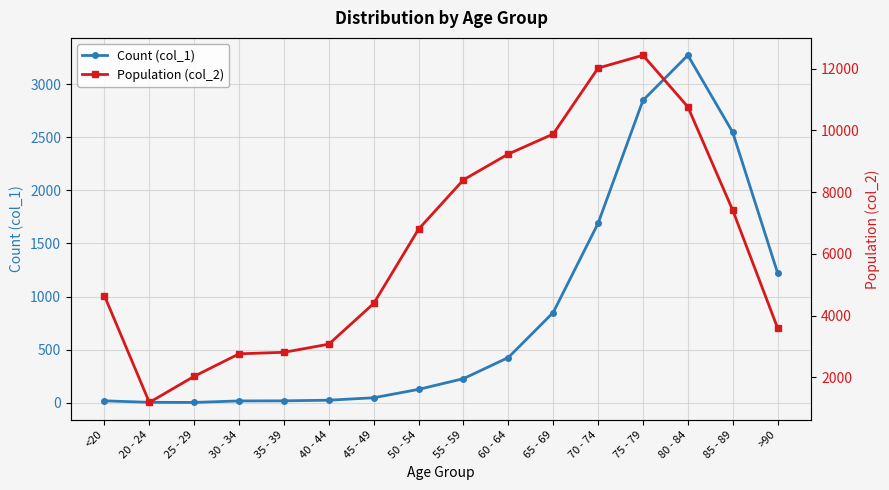

True or false: Count (col_1) has a value of 5 at 25 - 29.

False